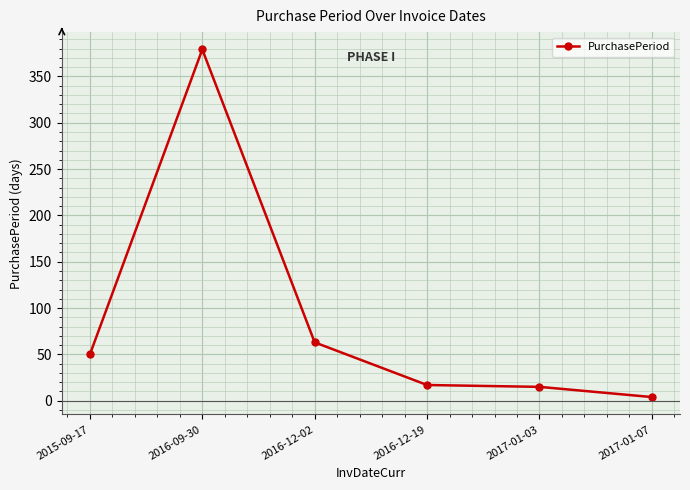

Which label corresponds to the smallest value in the chart?

2017-01-07